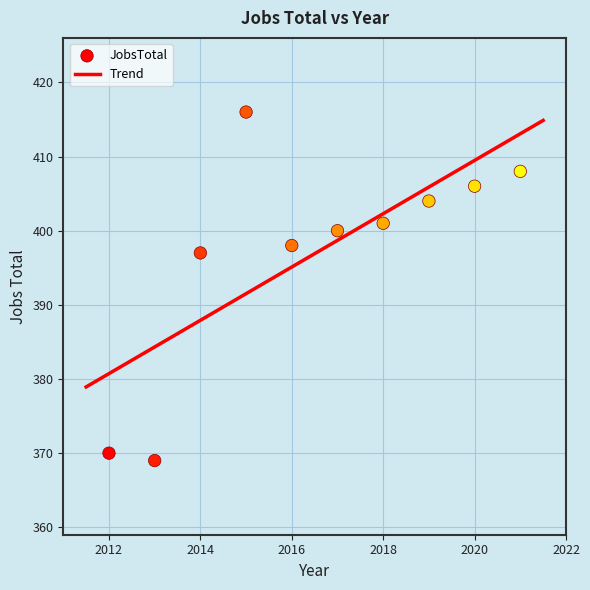

What is the average Y value?

397